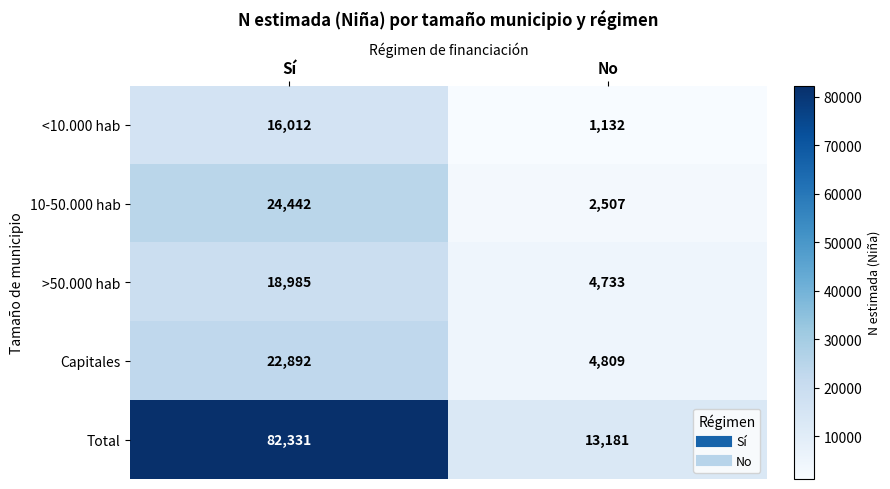

At which category does the chart reach its peak across all series?

Sí